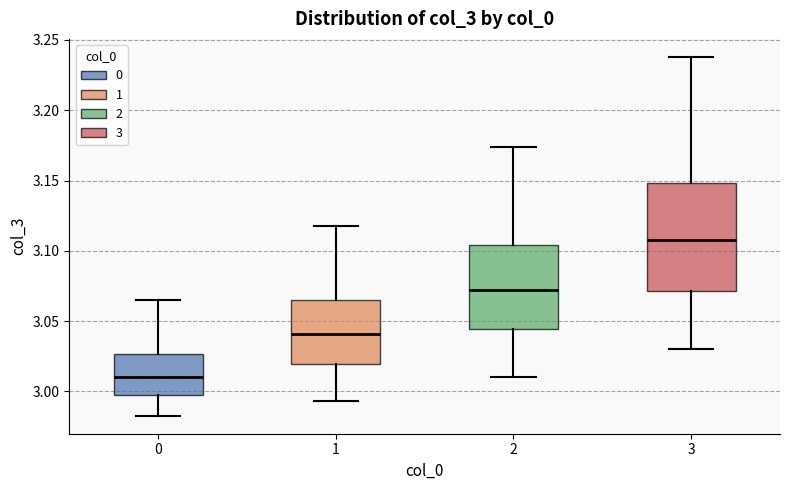

Reading left to right, read every box against the y-axis: the position of its median line, the range the box covers, and the ends of its whiskers. The values are not printed on the chart, so give them approximately, as read against the axis.

0: median 3.010, box 3.000 to 3.025, whiskers 2.985 to 3.065
1: median 3.040, box 3.020 to 3.065, whiskers 2.995 to 3.120
2: median 3.075, box 3.045 to 3.105, whiskers 3.010 to 3.175
3: median 3.110, box 3.070 to 3.150, whiskers 3.030 to 3.240